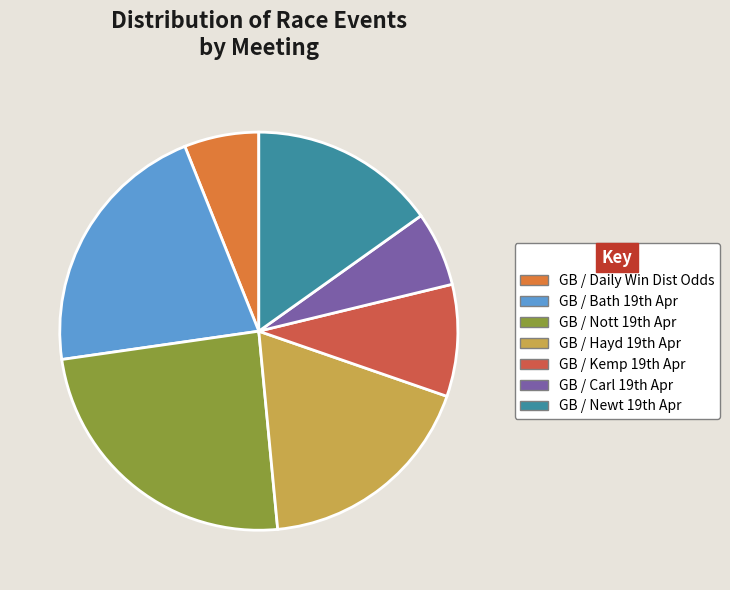

Is there a majority slice in this chart?

No